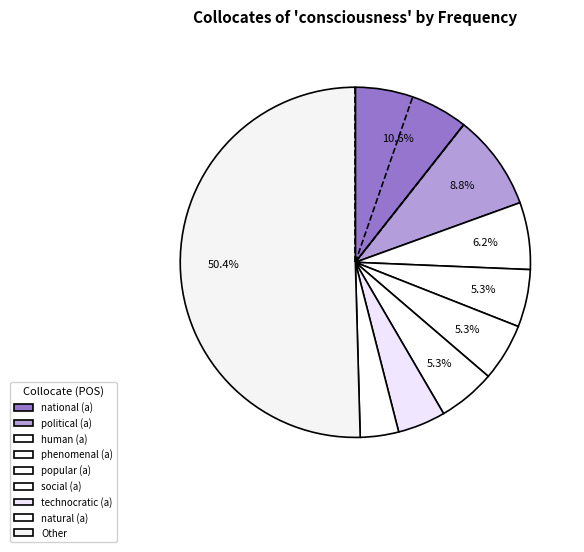

Rank the categories by value from highest to lowest.

Other, national (a), political (a), human (a), phenomenal (a), popular (a), social (a), technocratic (a), natural (a)